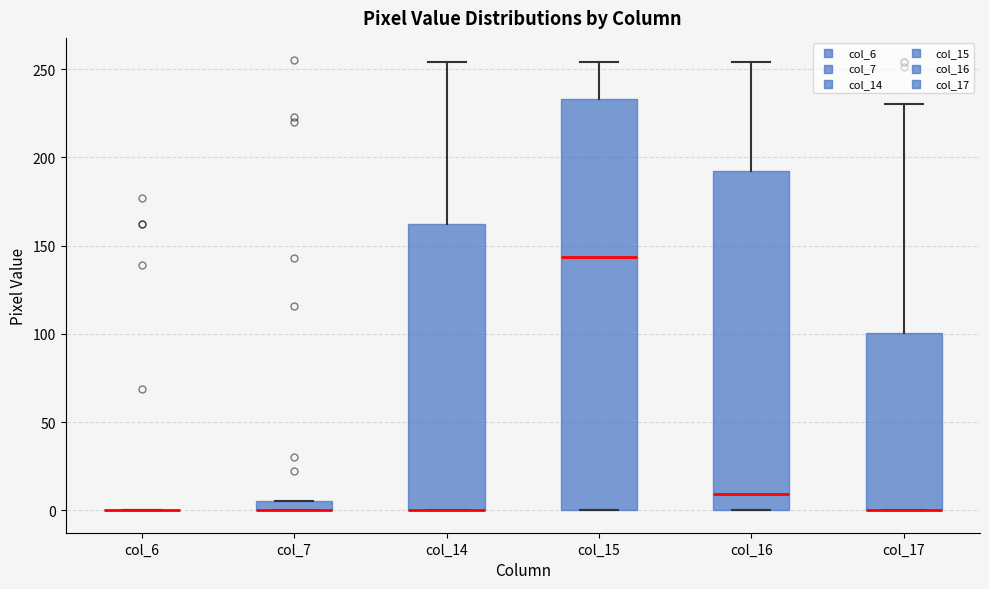

Where is the upper edge of the box for col_7 on the y-axis? The values are not printed on the chart, so give them approximately, as read against the axis.

5